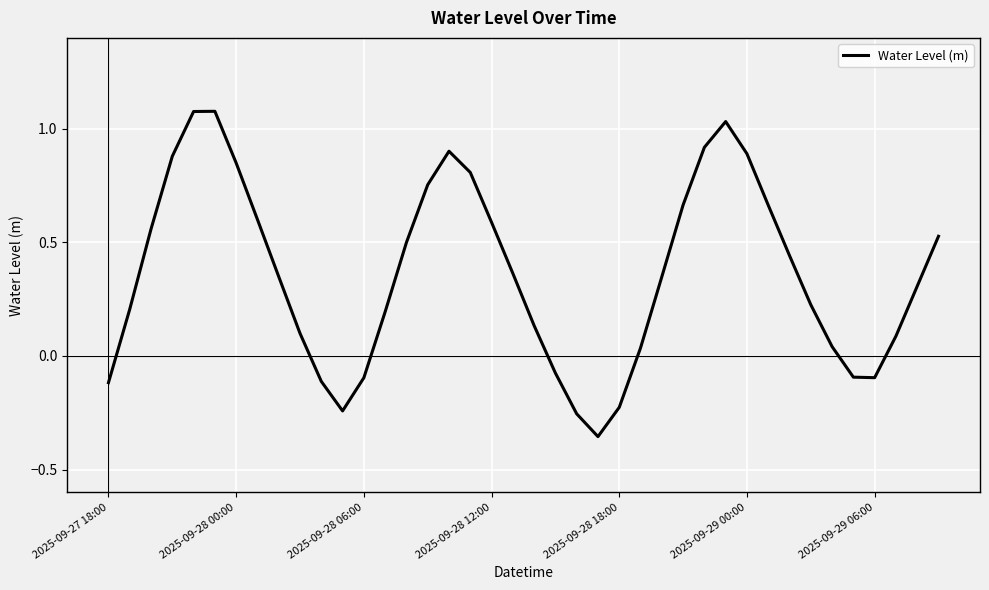

What is the difference between the maximum and minimum values?

1.4